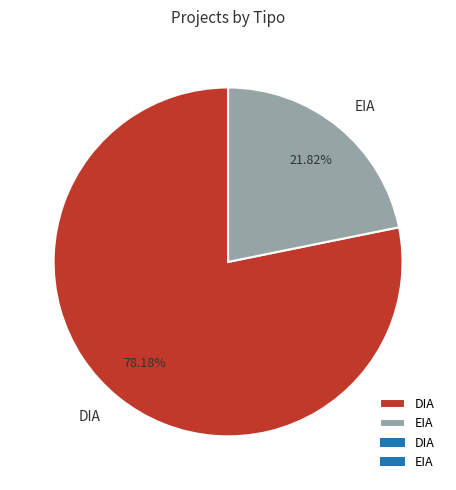

Do EIA and DIA together represent more than half of the pie?

Yes